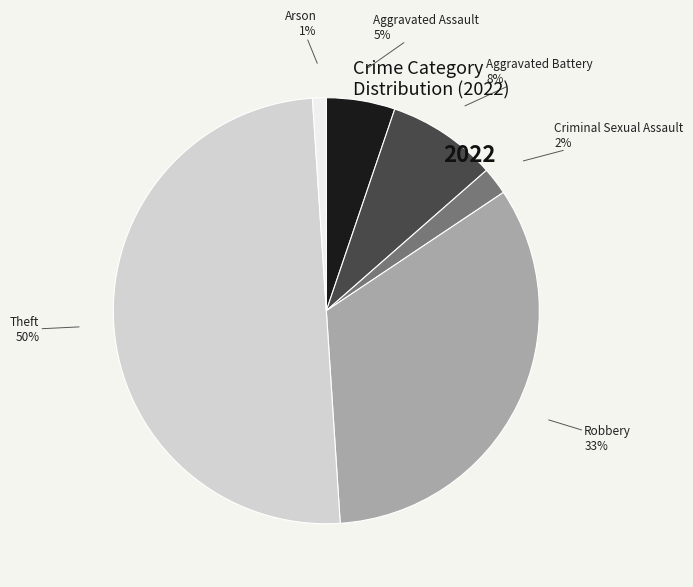

Which slice is the smallest?

Arson